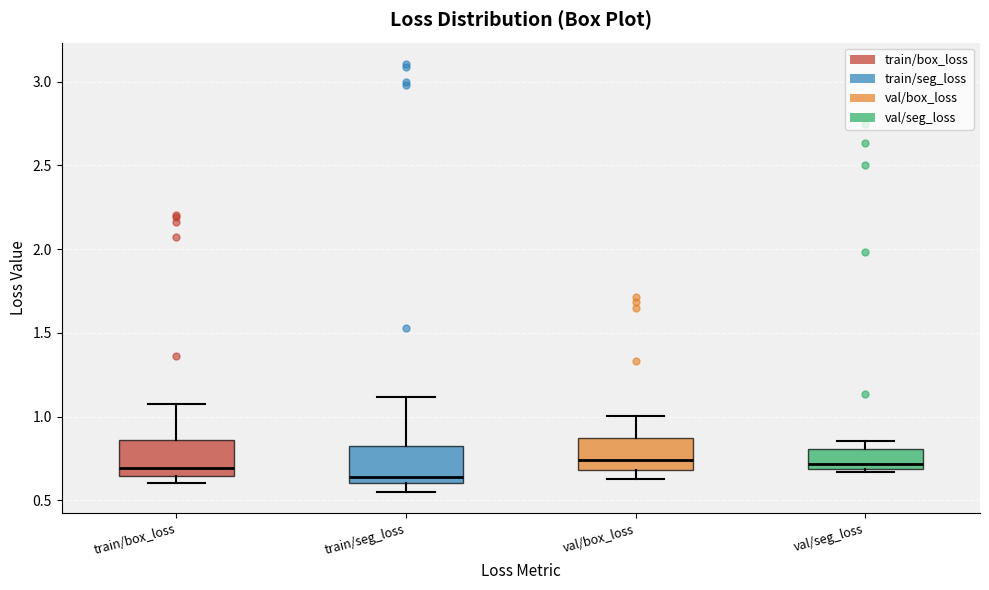

Which box has the lowest median line?

train/seg_loss